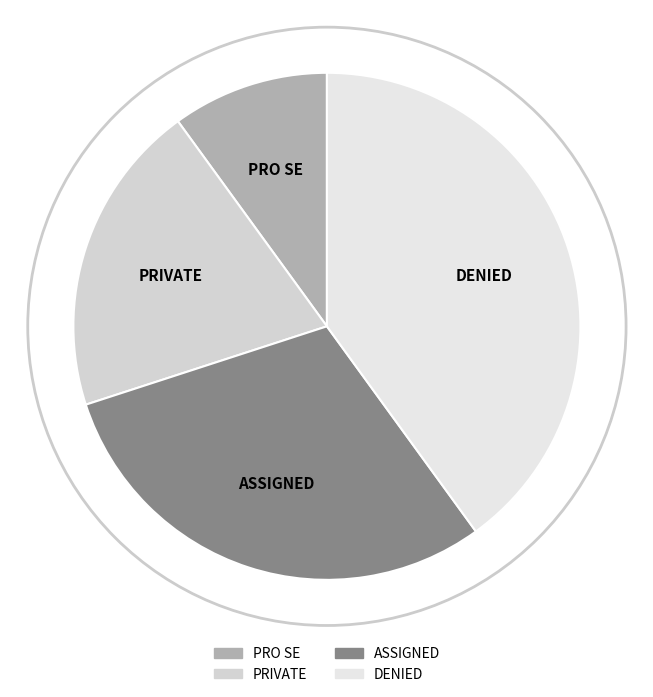

Do PRO SE and ASSIGNED together represent more than half of the pie?

No